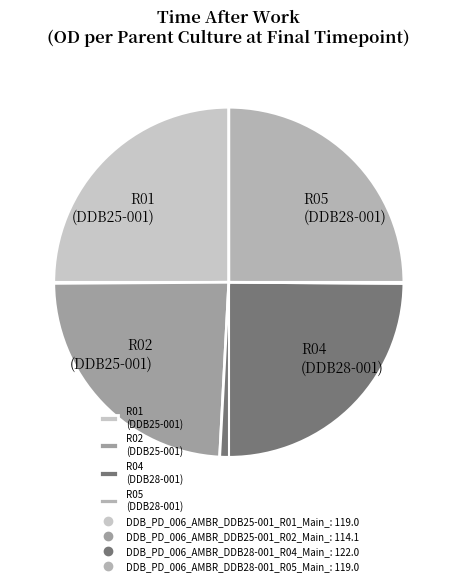

How many slices are in this pie chart?

4